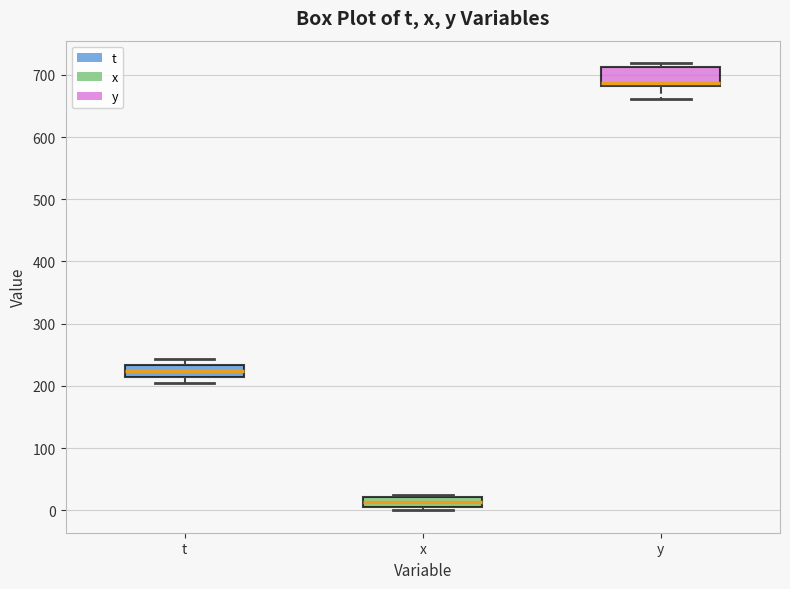

Reading left to right, transcribe this box plot: for each box, give where its median line is, the range the box spans, and where its two whiskers end, as read against the y-axis. The values are not printed on the chart, so give them approximately, as read against the axis.

t: median 220, box 210 to 230, whiskers 210 (just below the box's lower edge) to 240
x: median 10 (inside the box), box 10 to 20, whiskers 0 to 30
y: median 690, box 680 to 710, whiskers 660 to 720